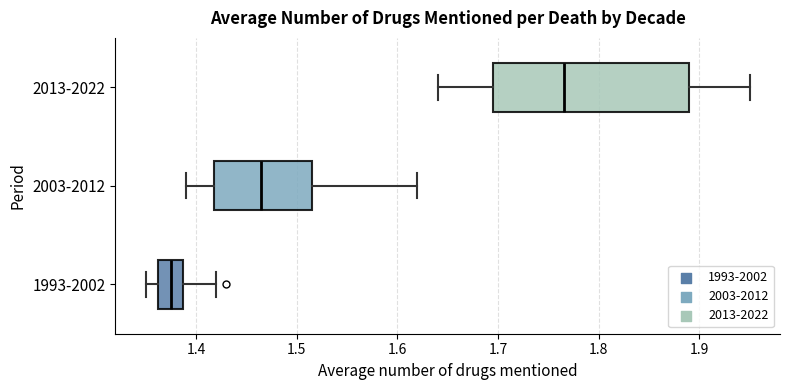

Which box has the furthest to the right median line?

2013-2022